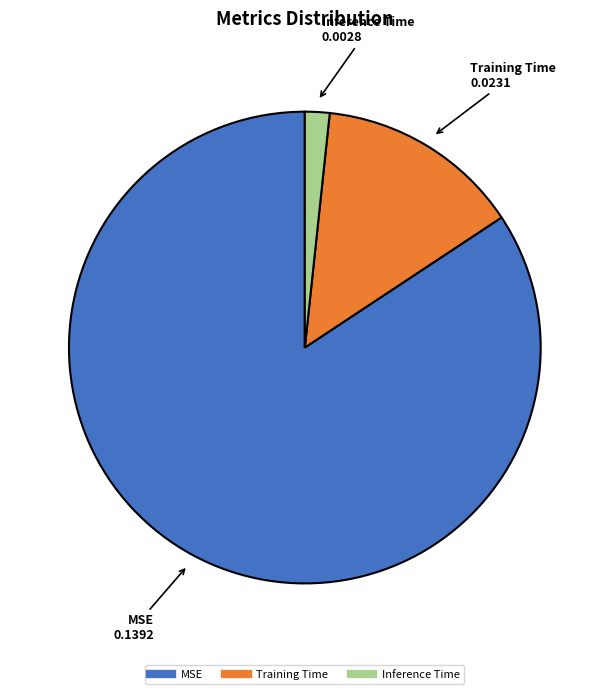

Does any single category account for the majority?

Yes